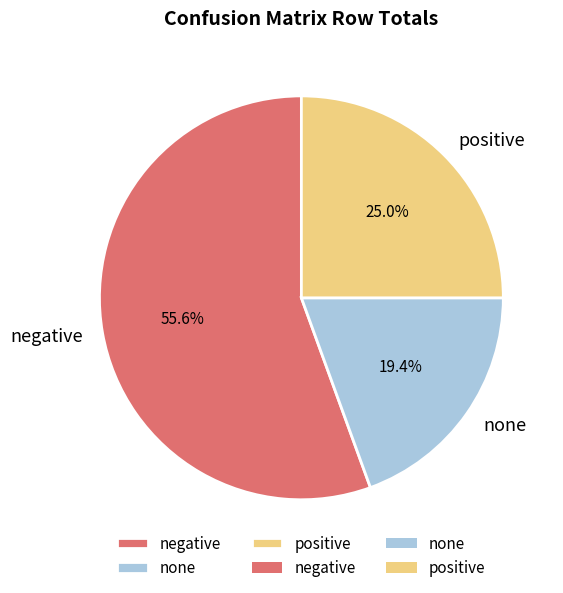

To the nearest percent, what is the difference between the largest and smallest slice percentages?

36%